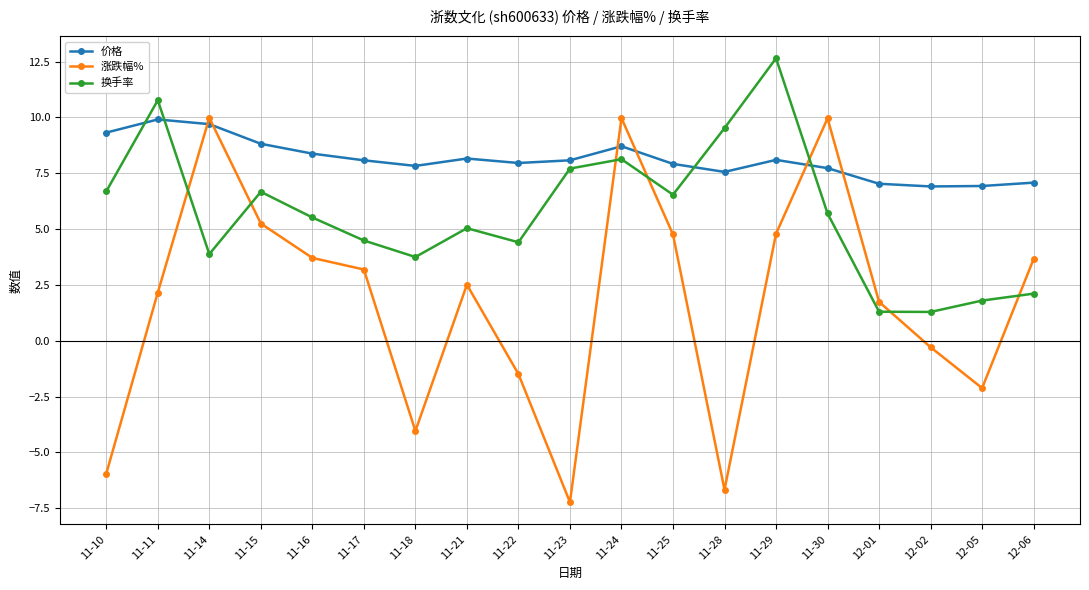

At which category is the sum across all series the highest?

11-24